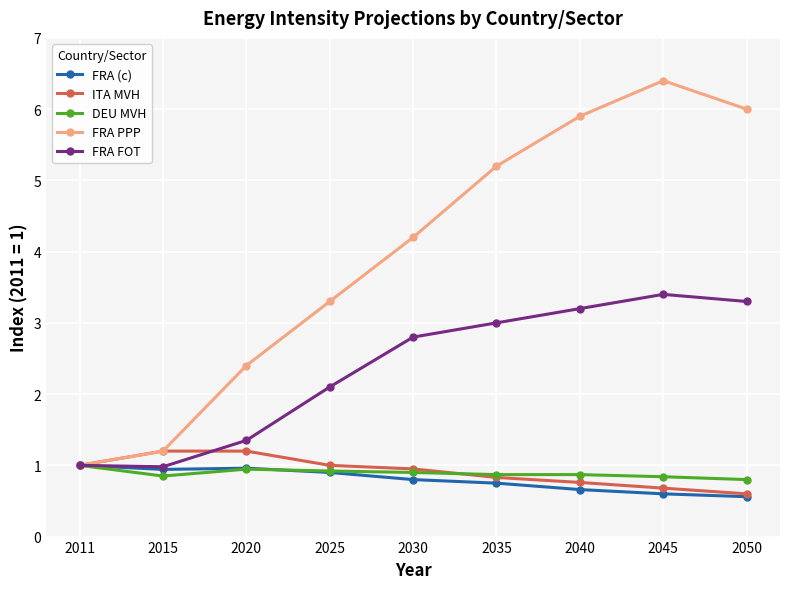

The FRA FOT series shows 2.4 at 2045. True or false?

False